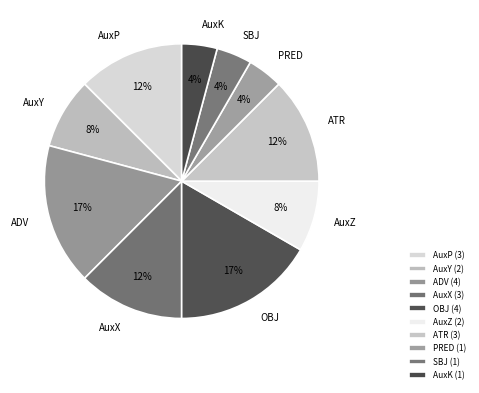

Is there a majority slice in this chart?

No